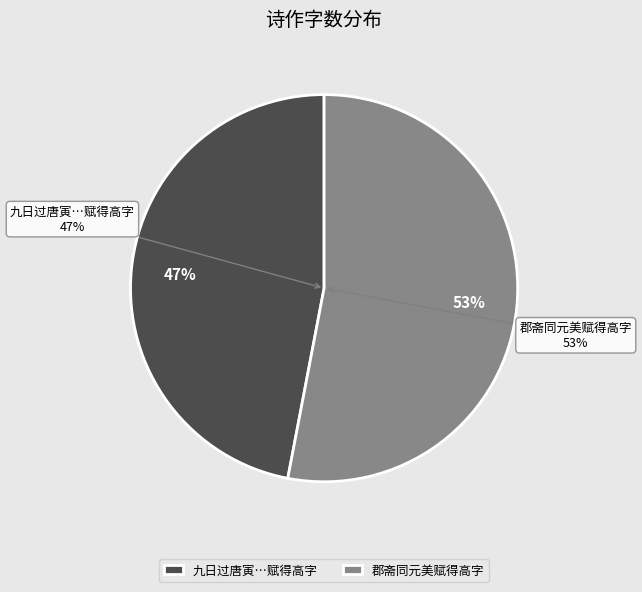

Count the number of slices in the pie.

2